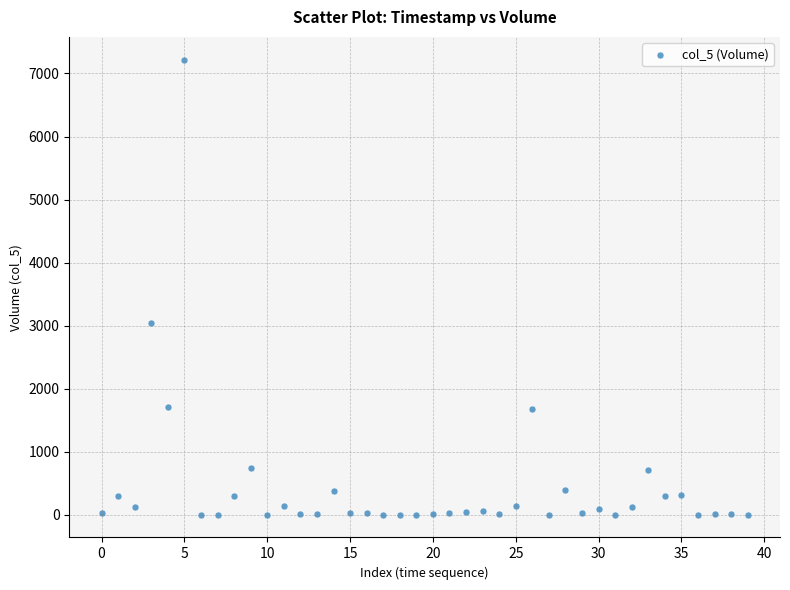

What Y value in the scatter plot is closest to 3609?

3034.2